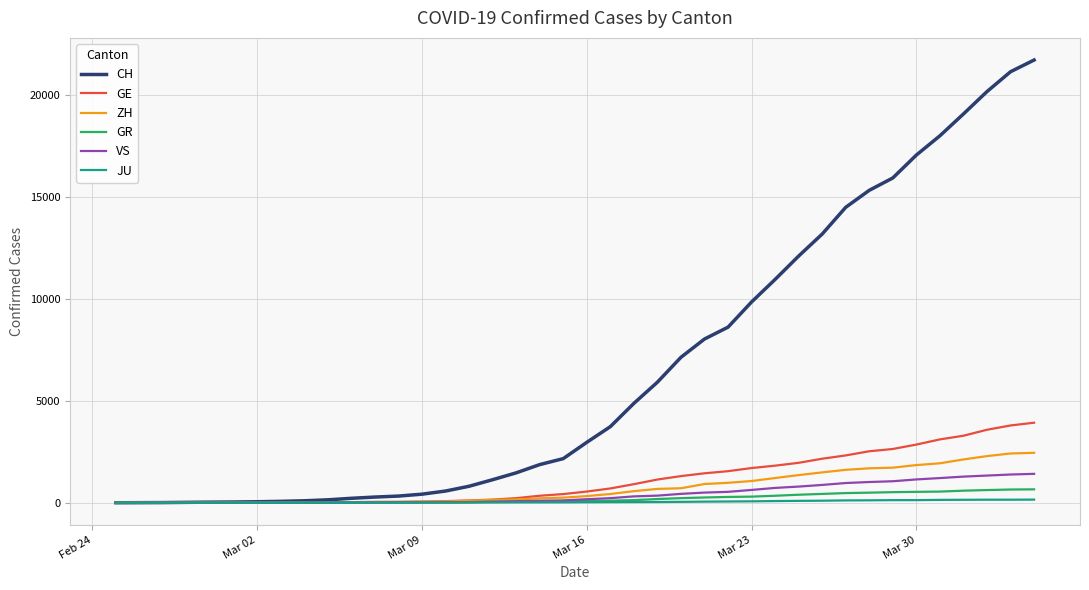

How many series are shown in this chart?

6